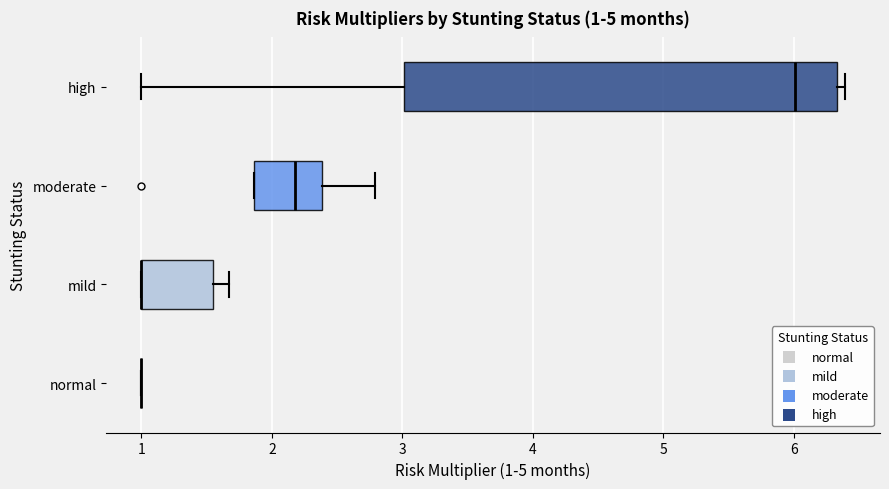

Comparing the boxes themselves (not the whiskers), which one is the widest?

high